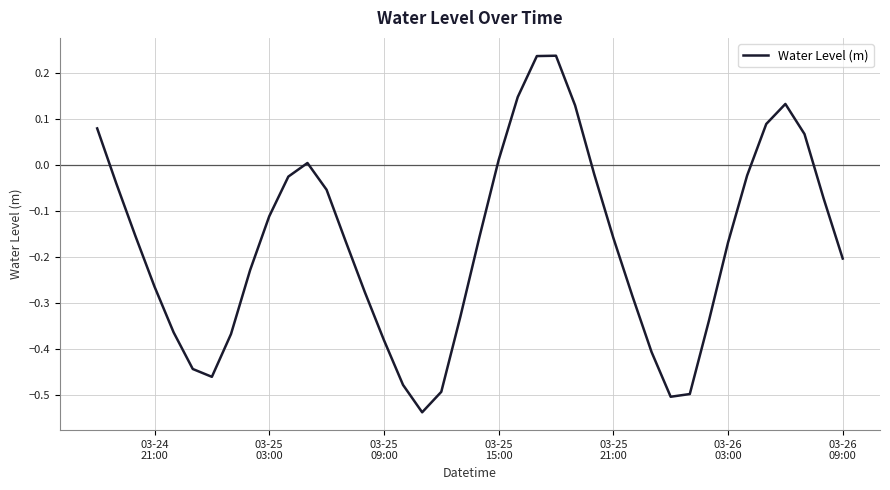

What is the difference between the maximum and minimum values?

0.8